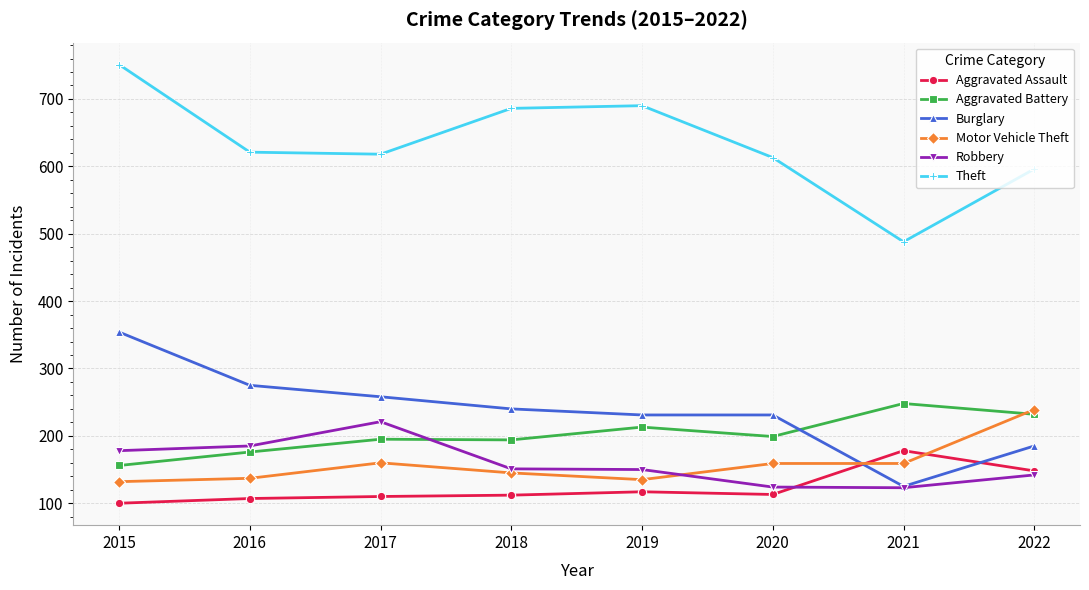

The value of Burglary at 2016 is 488. True or false?

False